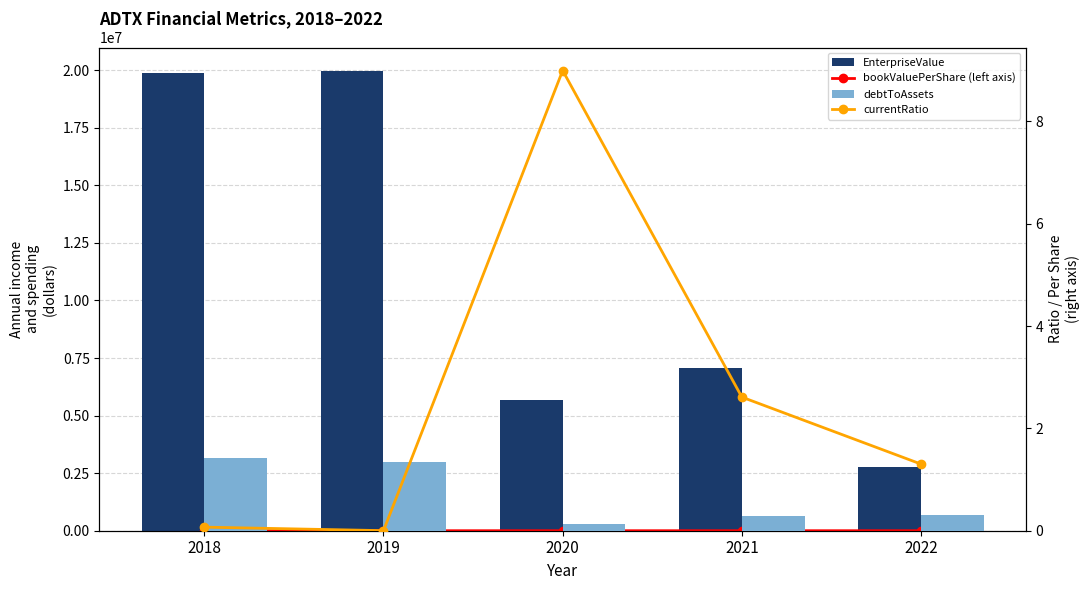

What is the value of the EnterpriseValue bar at the 2nd from the left?

19985831.0